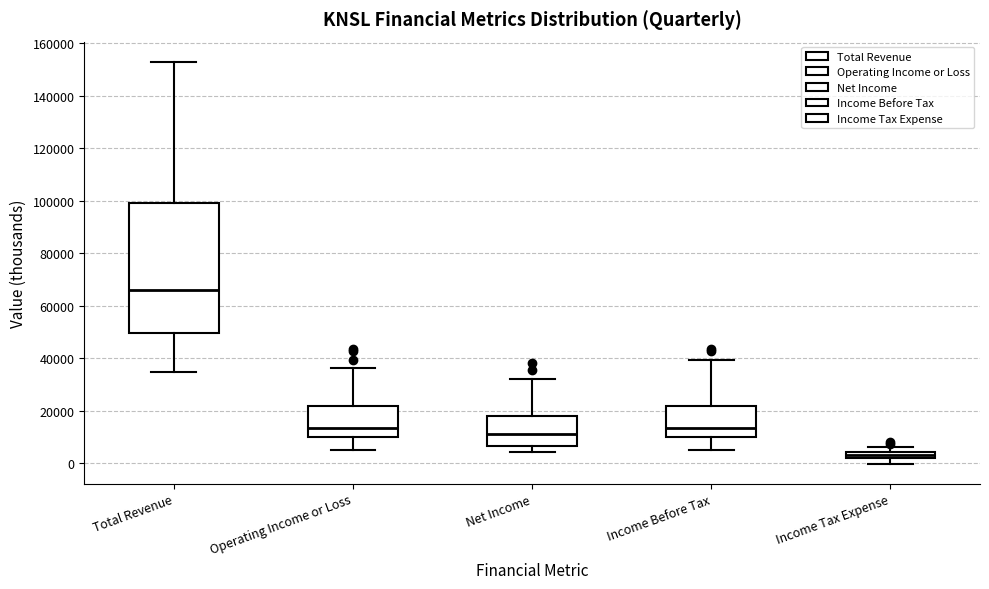

Which box is the tallest, from its lower edge to its upper edge?

Total Revenue